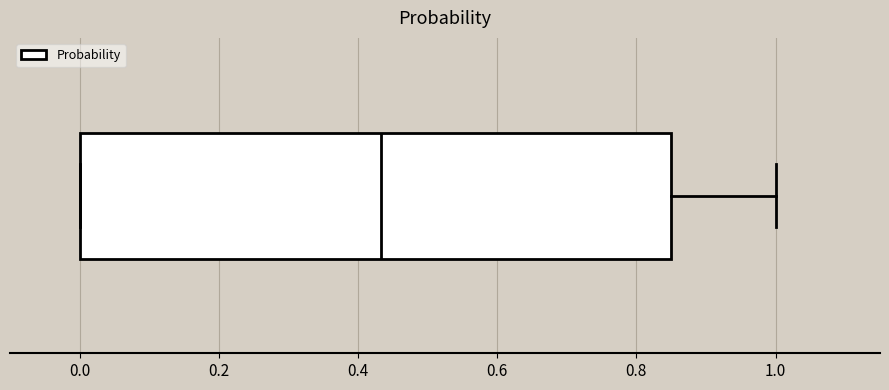

Transcribe this box plot: give where the median line is, the range the box spans, and where the two whiskers end, as read against the x-axis. The values are not printed on the chart, so give them approximately, as read against the axis.

median 0.44, box 0.00 to 0.84, whiskers 0.00 to 1.00